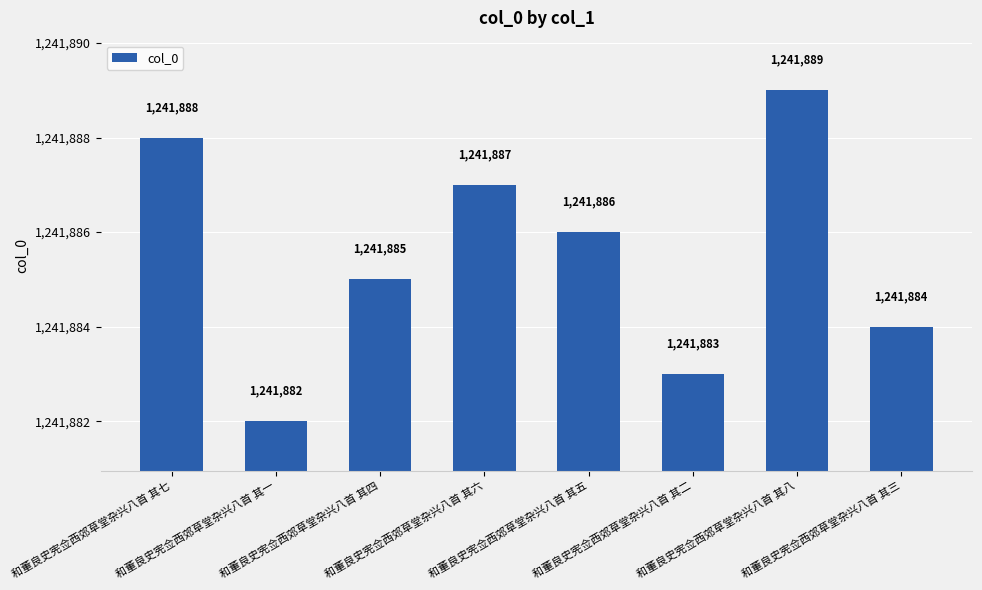

Which category has the lowest value across all series?

和董良史宪佥西郊草堂杂兴八首 其一